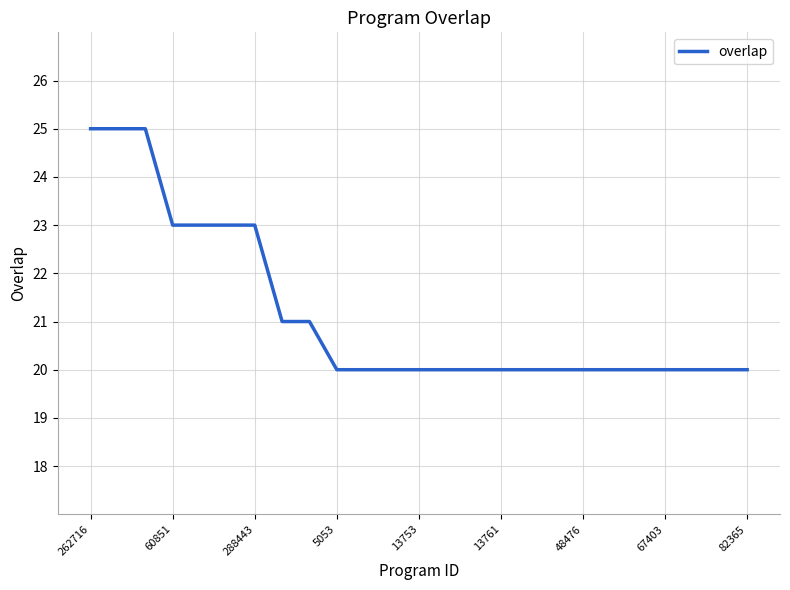

What is the difference between the maximum and minimum values?

5